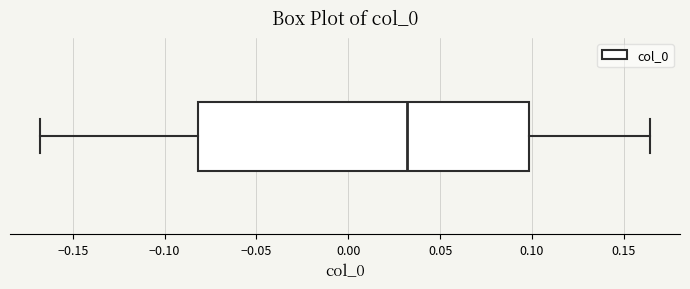

Transcribe this box plot: give where the median line is, the range the box spans, and where the two whiskers end, as read against the x-axis. The values are not printed on the chart, so give them approximately, as read against the axis.

median 0.030, box -0.080 to 0.100, whiskers -0.170 to 0.165